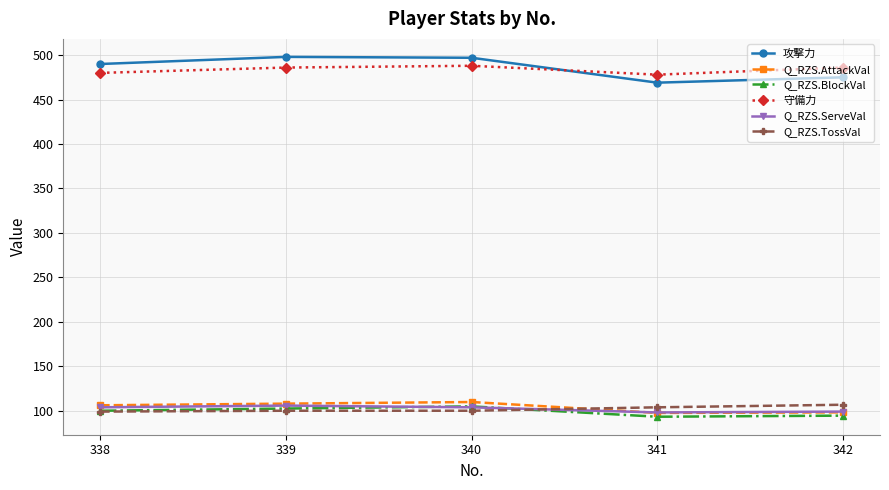

The value of Q_RZS.BlockVal at 341 is 93.3. True or false?

True